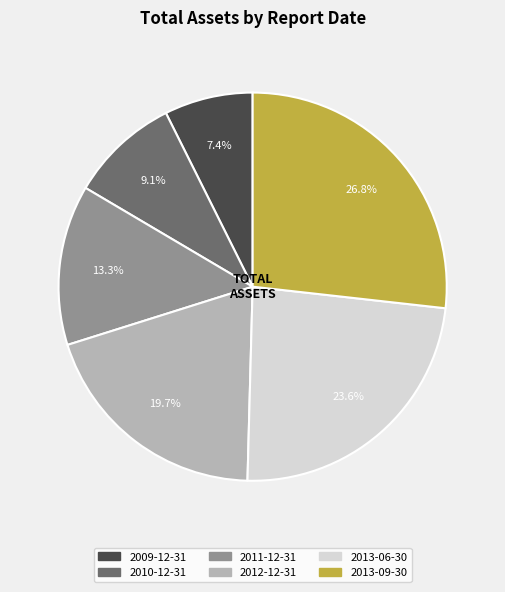

Which has a higher value, 2013-09-30 or 2011-12-31?

2013-09-30